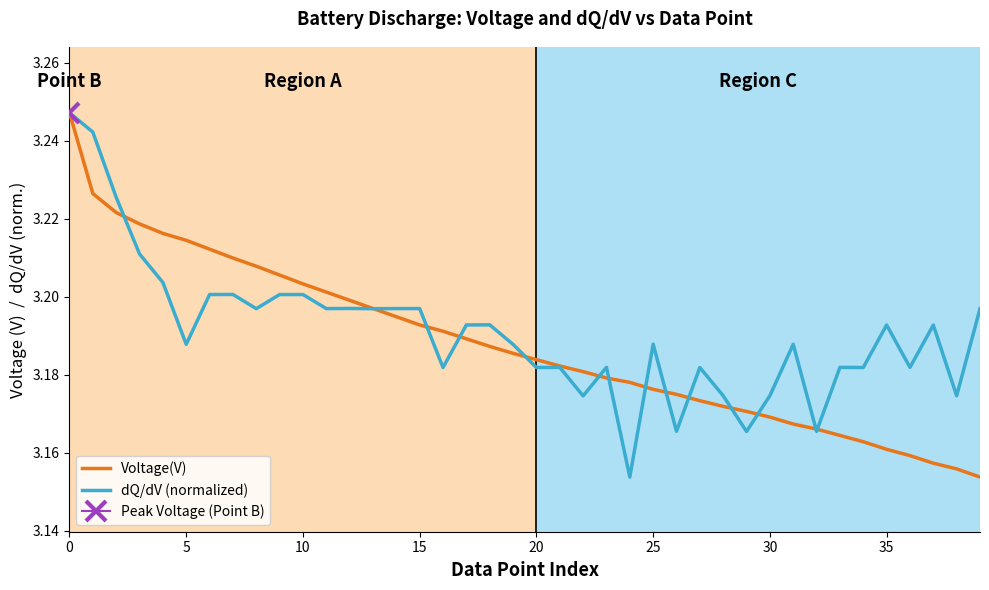

Rank the series by their average value, from highest to lowest.

dQ/dV (normalized), Voltage(V)